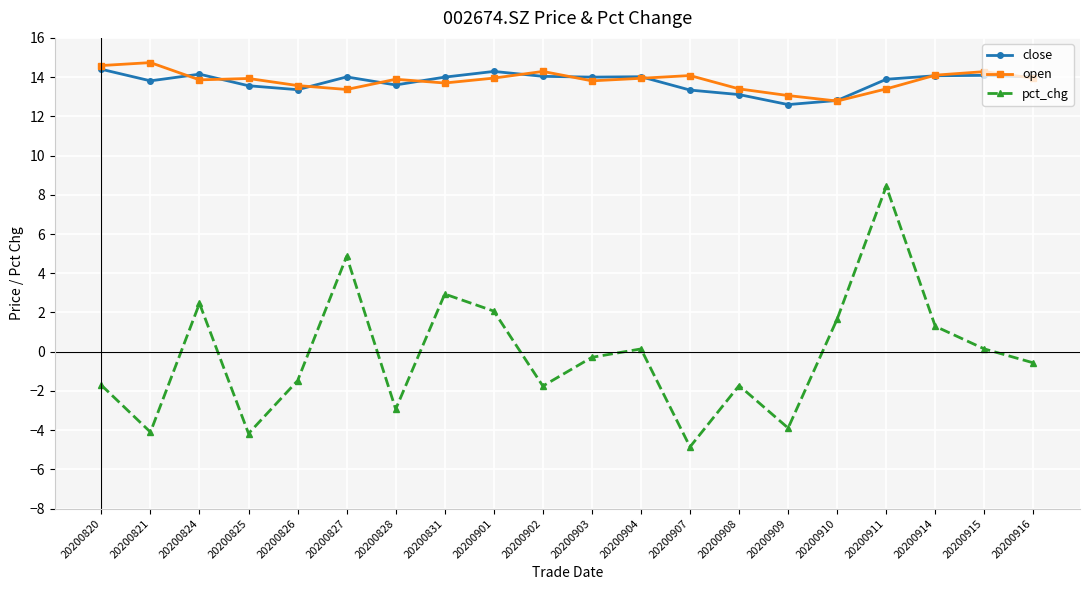

Which category has the lowest value across all series?

20200907